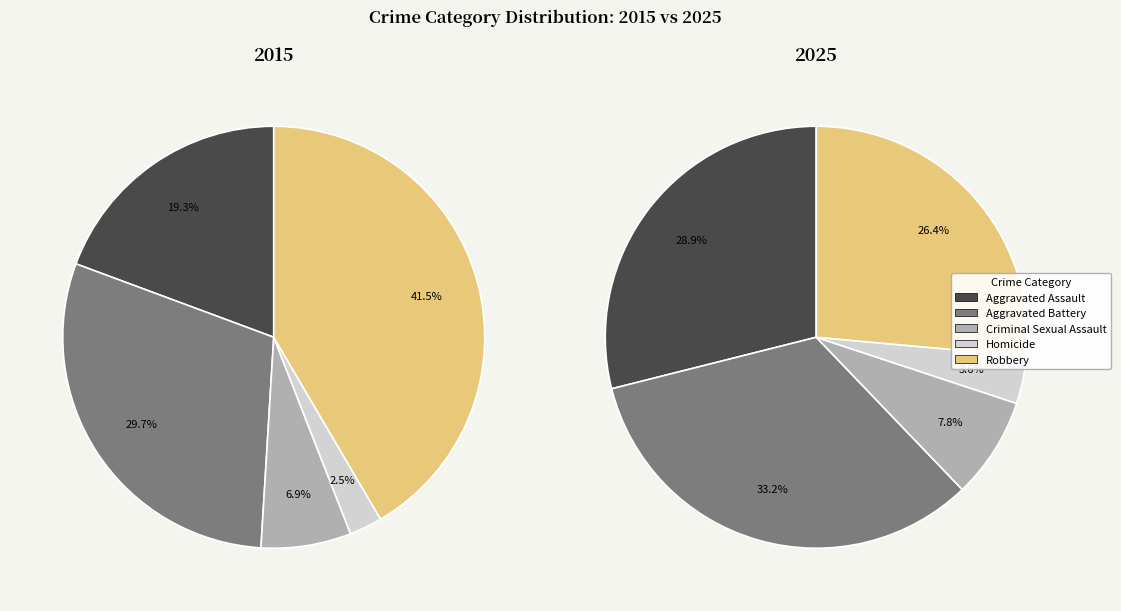

To the nearest percent, what percentage of the pie is Aggravated Battery?

30%